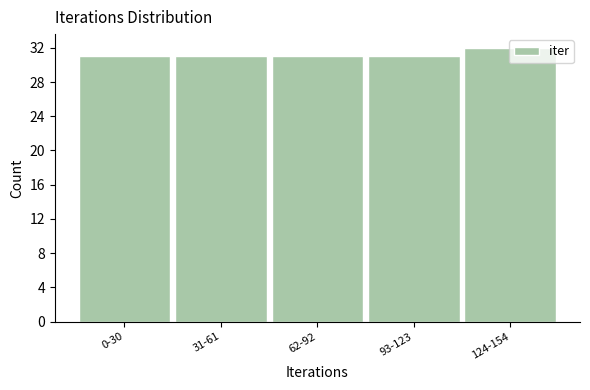

What is the greatest value displayed?

32